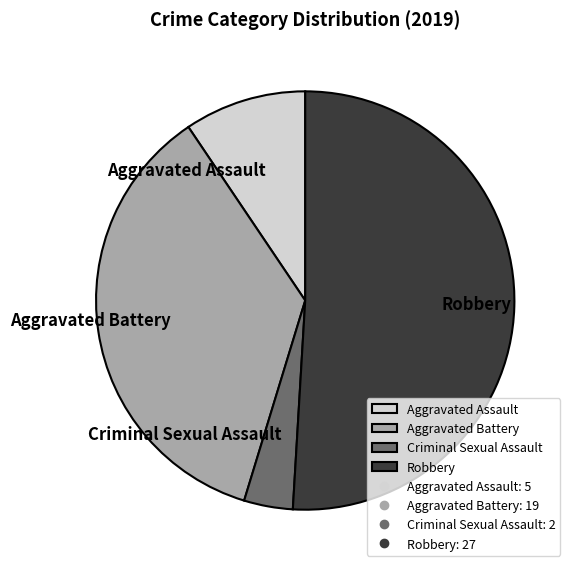

Count the number of slices in the pie.

4